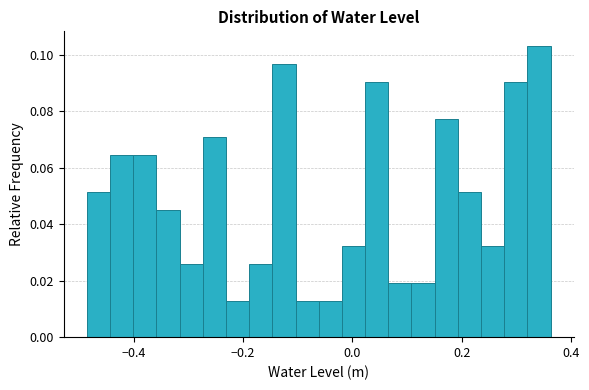

Around what value on the x-axis is the tallest bar? Give the approximate position of its centre, as read against the axis.

0.34